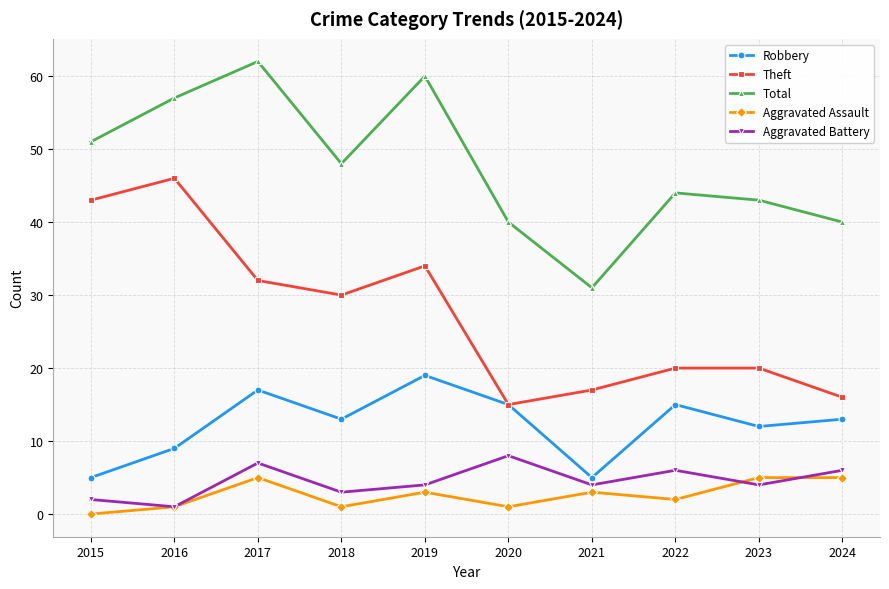

What is the spread (max minus min) of values at 2019?

57